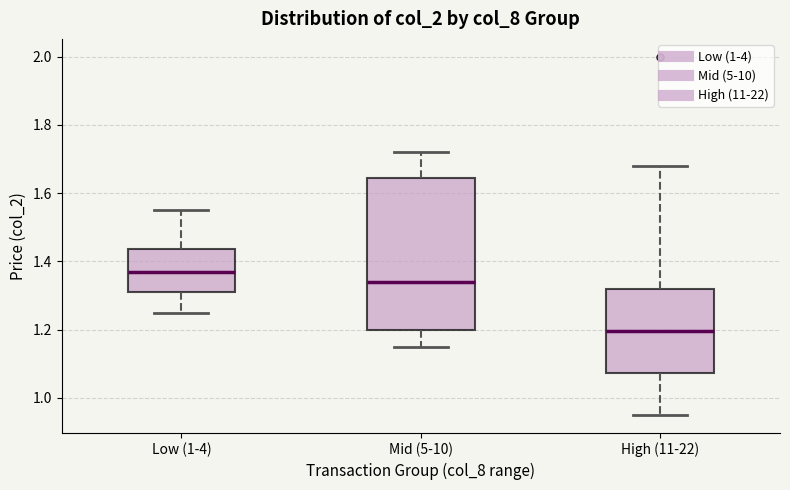

Reading left to right, transcribe this box plot: for each box, give where its median line is, the range the box spans, and where its two whiskers end, as read against the y-axis. The values are not printed on the chart, so give them approximately, as read against the axis.

Low (1-4): median 1.38, box 1.32 to 1.44, whiskers 1.26 to 1.56
Mid (5-10): median 1.34, box 1.20 to 1.64, whiskers 1.16 to 1.72
High (11-22): median 1.20, box 1.08 to 1.32, whiskers 0.96 to 1.68